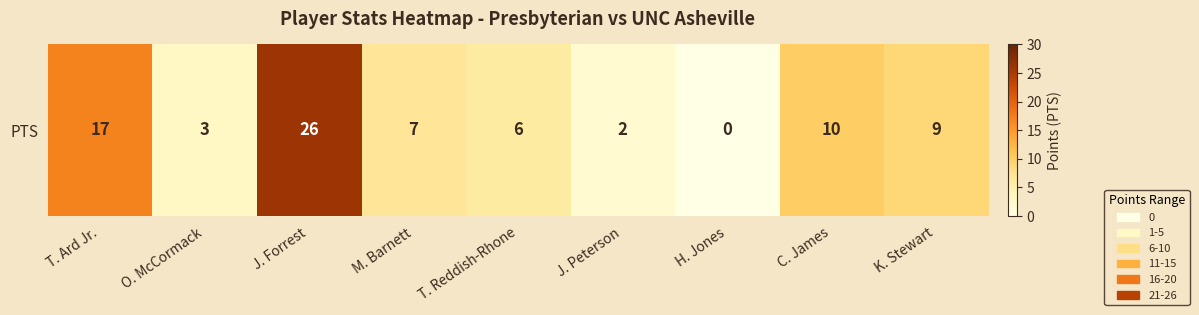

What is the greatest value displayed?

26